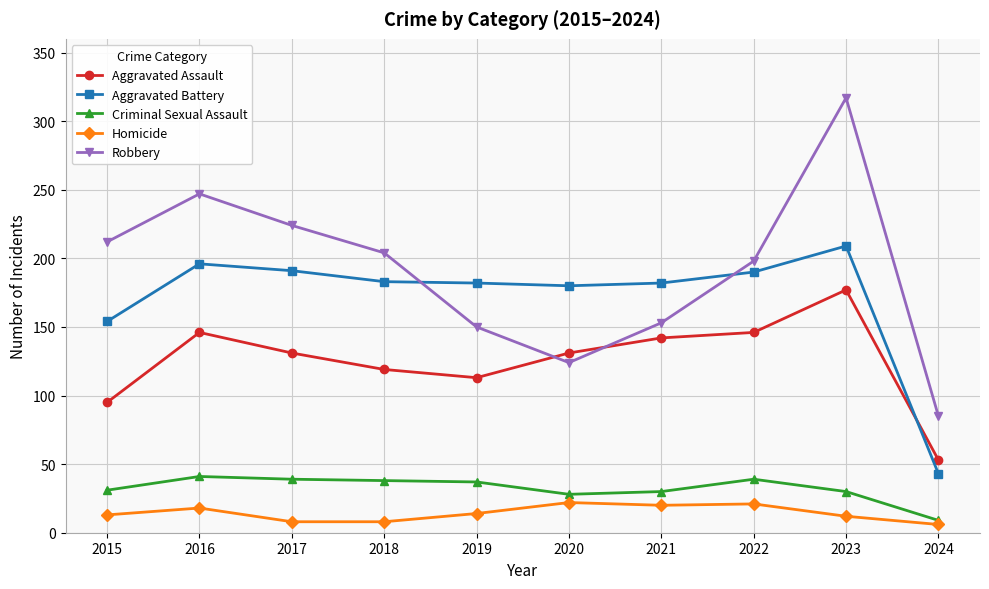

Does the chart display data point markers on the line(s)?

Yes